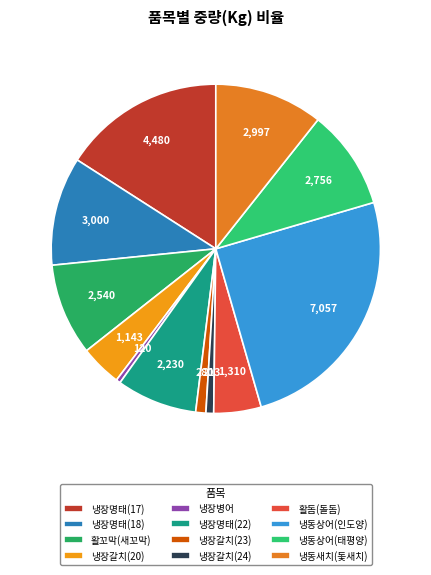

Rank the categories by value from lowest to highest.

냉장병어, 냉장갈치(24), 냉장갈치(23), 냉장갈치(20), 활돔(돌돔), 냉장명태(22), 활꼬막(새꼬막), 냉동상어(태평양), 냉동새치(돛새치), 냉장명태(18), 냉장명태(17), 냉동상어(인도양)